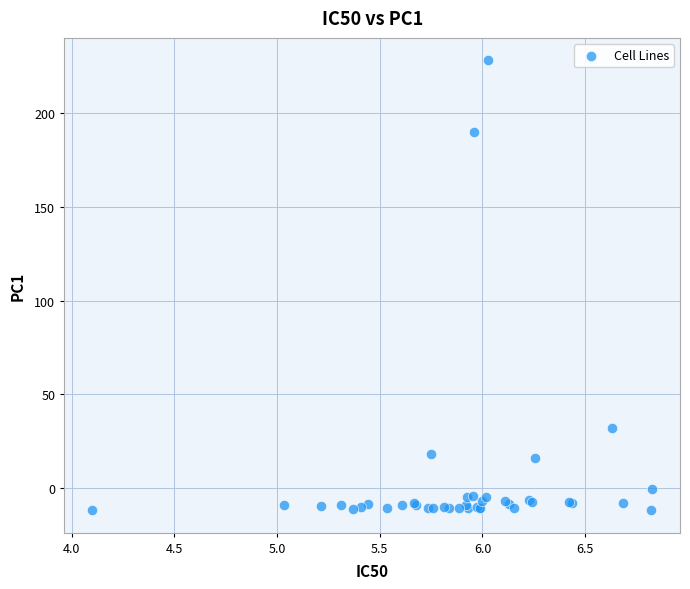

What Y value in the scatter plot is closest to 108?

32.1